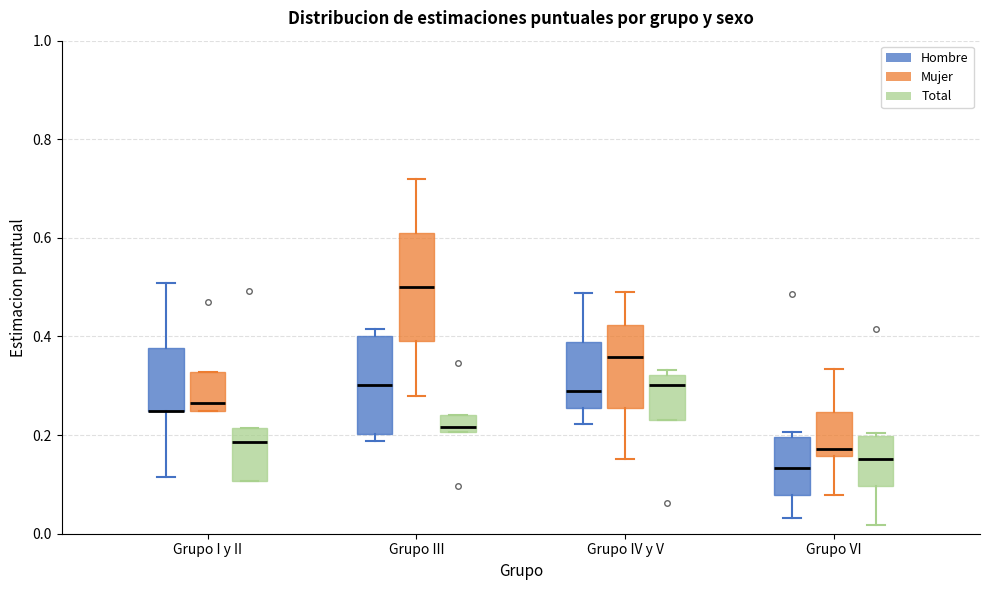

Reading left to right, read every box against the y-axis: the position of its median line, the range the box covers, and the ends of its whiskers. The values are not printed on the chart, so give them approximately, as read against the axis.

Grupo I y II (Hombre): median 0.24 (drawn on the box's lower edge), box 0.24 to 0.38, whiskers 0.12 to 0.50
Grupo I y II (Mujer): median 0.26, box 0.24 to 0.32, whiskers 0.24 to 0.32
Grupo I y II (Total): median 0.18, box 0.10 to 0.22, whiskers 0.10 to 0.22
Grupo III (Hombre): median 0.30, box 0.20 to 0.40, whiskers 0.18 to 0.42
Grupo III (Mujer): median 0.50, box 0.40 to 0.60, whiskers 0.28 to 0.72
Grupo III (Total): median 0.22, box 0.20 to 0.24, whiskers 0.20 to 0.24
Grupo IV y V (Hombre): median 0.28, box 0.26 to 0.38, whiskers 0.22 to 0.48
Grupo IV y V (Mujer): median 0.36, box 0.26 to 0.42, whiskers 0.16 to 0.48
Grupo IV y V (Total): median 0.30, box 0.24 to 0.32, whiskers 0.24 to 0.34
Grupo VI (Hombre): median 0.14, box 0.08 to 0.20, whiskers 0.04 to 0.20 (just above the box's upper edge)
Grupo VI (Mujer): median 0.18, box 0.16 to 0.24, whiskers 0.08 to 0.34
Grupo VI (Total): median 0.16, box 0.10 to 0.20, whiskers 0.02 to 0.20